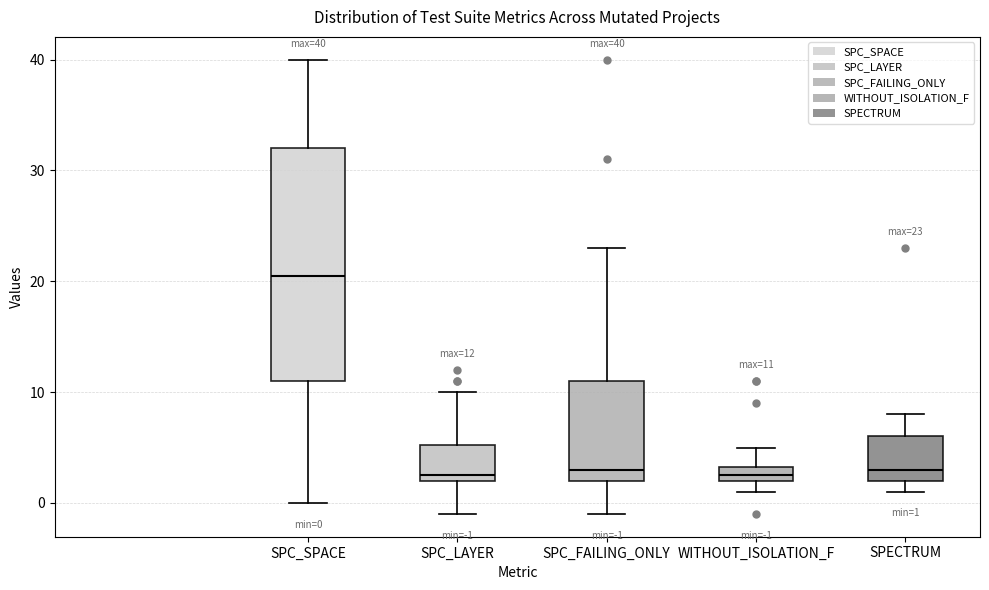

Which box is the tallest, from its lower edge to its upper edge?

SPC_SPACE